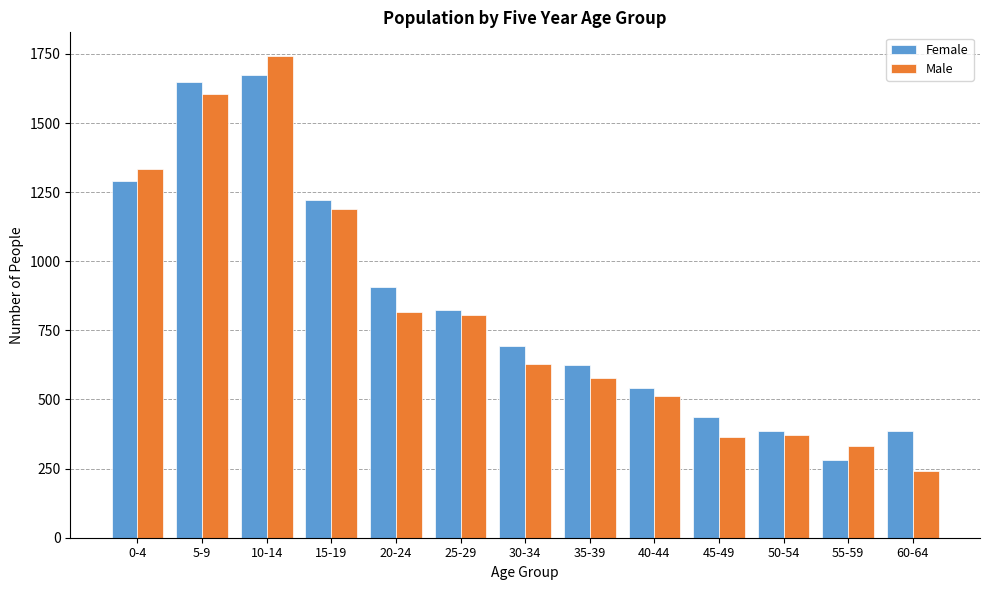

Which series changed the most between 0-4 and 25-29?

Male